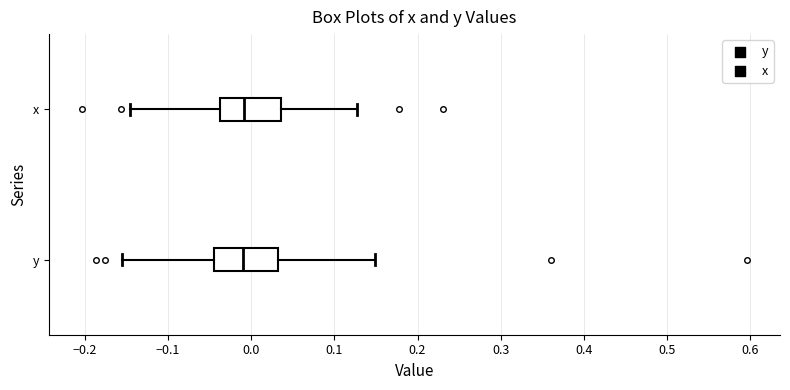

Reading bottom to top, read every box against the x-axis: the position of its median line, the range the box covers, and the ends of its whiskers. The values are not printed on the chart, so give them approximately, as read against the axis.

y: median -0.01, box -0.04 to 0.03, whiskers -0.16 to 0.15
x: median -0.01, box -0.04 to 0.04, whiskers -0.15 to 0.13